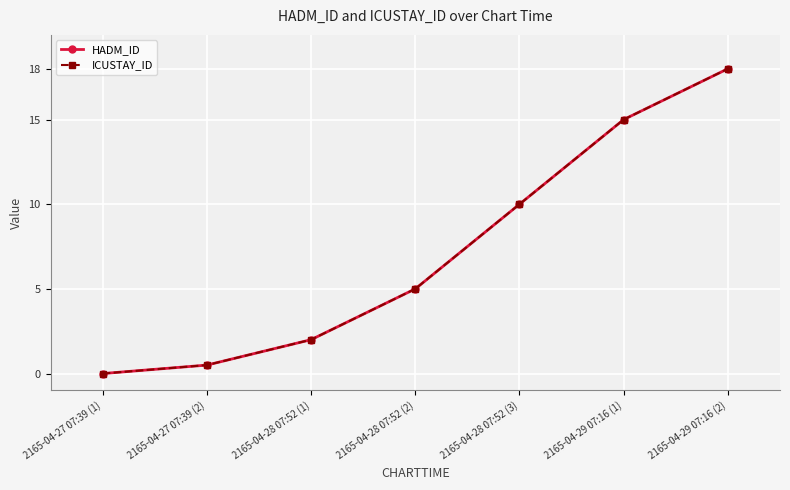

True or false: ICUSTAY_ID and HADM_ID cross at least once.

False